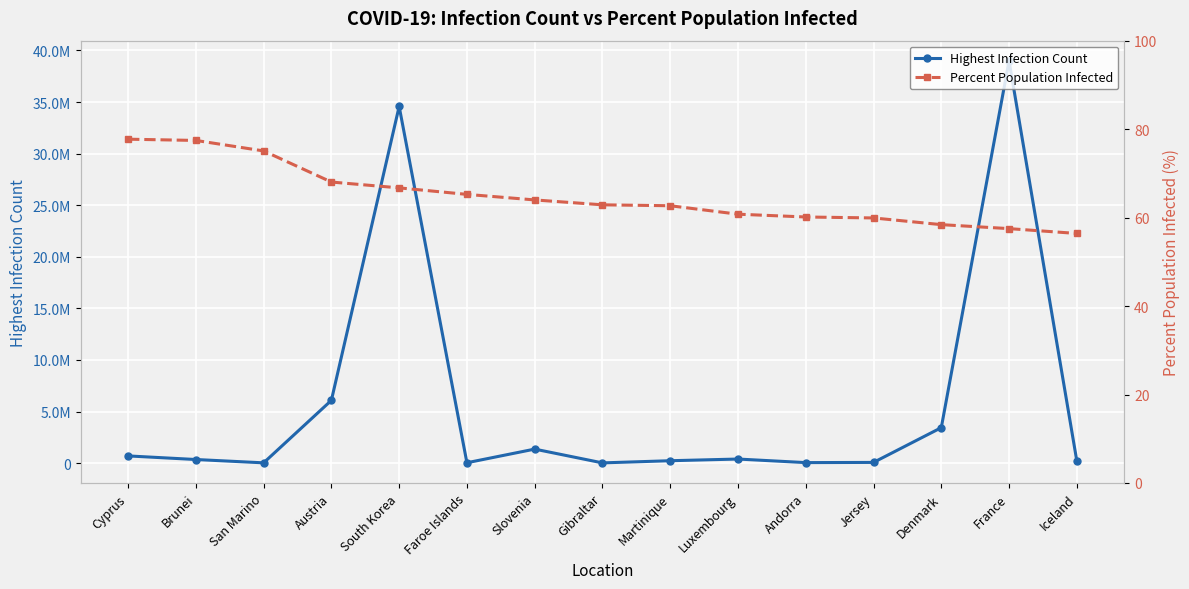

Reading left to right, what are all the values shown in this chart?

Highest Infection Count: Cyprus=696410.0	Brunei=347723.0	San Marino=25292.0	Austria=6082444.0	South Korea=34571873.0	Faroe Islands=34658.0	Slovenia=1356582.0	Gibraltar=20550.0	Martinique=230354.0	Luxembourg=393542.0	Andorra=48015.0	Jersey=66391.0	Denmark=3435679.0	France=38997490.0	Iceland=210374.0
Percent Population Infected: Cyprus=77.7	Brunei=77.4	San Marino=75.1	Austria=68.0	South Korea=66.7	Faroe Islands=65.2	Slovenia=64.0	Gibraltar=62.9	Martinique=62.7	Luxembourg=60.8	Andorra=60.1	Jersey=59.9	Denmark=58.4	France=57.5	Iceland=56.4